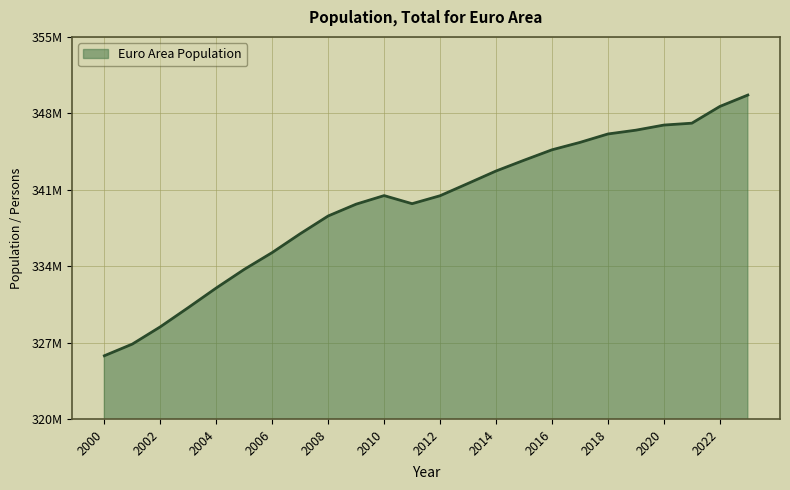

At which label is the value closest to 337730216?

2007